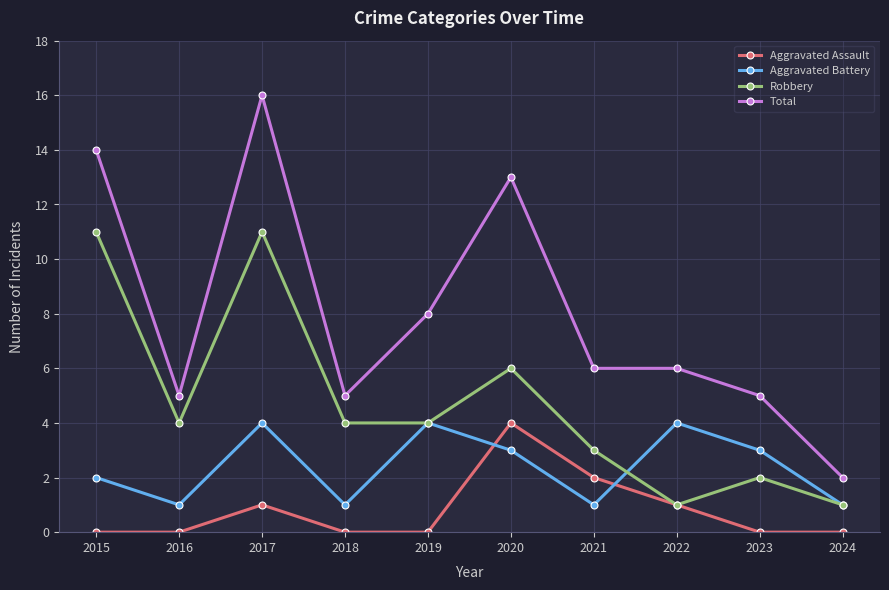

Reading left to right, extract all data points from this chart.

Aggravated Assault: 2015=0	2016=0	2017=1	2018=0	2019=0	2020=4	2021=2	2022=1	2023=0	2024=0
Aggravated Battery: 2015=2	2016=1	2017=4	2018=1	2019=4	2020=3	2021=1	2022=4	2023=3	2024=1
Robbery: 2015=11	2016=4	2017=11	2018=4	2019=4	2020=6	2021=3	2022=1	2023=2	2024=1
Total: 2015=14	2016=5	2017=16	2018=5	2019=8	2020=13	2021=6	2022=6	2023=5	2024=2